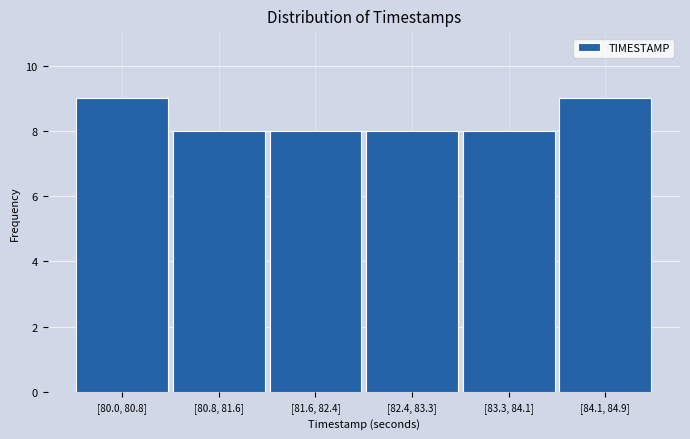

Reading right to left, what are all the values shown in this chart?

[84.1, 84.9]=9	[83.3, 84.1]=8	[82.4, 83.3]=8	[81.6, 82.4]=8	[80.8, 81.6]=8	[80.0, 80.8]=9